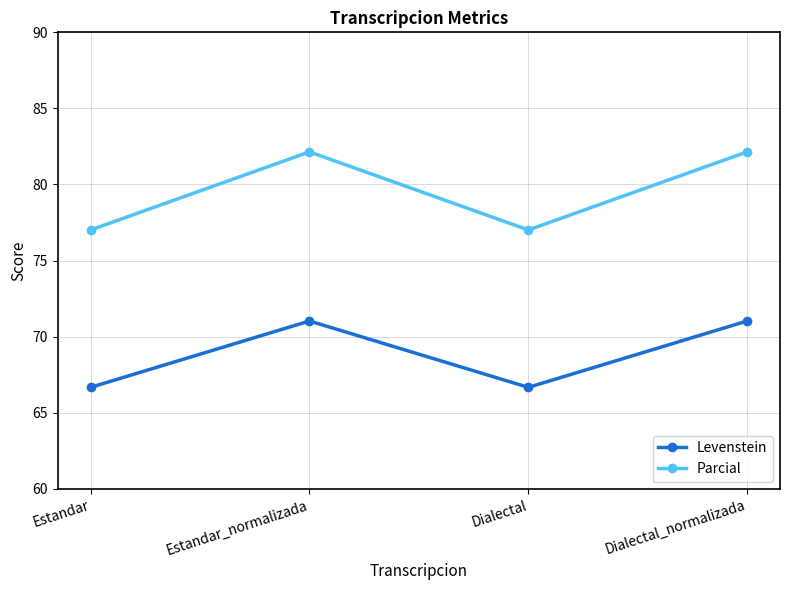

Reading left to right, transcribe all the data shown in this chart.

Levenstein: Estandar=66.7	Estandar_normalizada=71.0	Dialectal=66.7	Dialectal_normalizada=71.0
Parcial: Estandar=77.0	Estandar_normalizada=82.1	Dialectal=77.0	Dialectal_normalizada=82.1